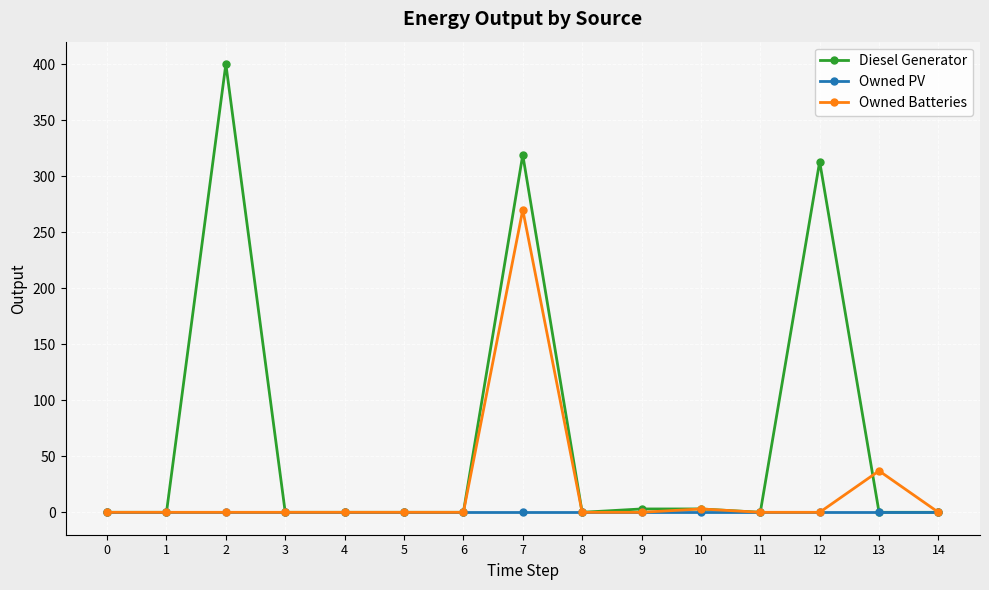

True or false: Owned Batteries has a value of 177 at 8.

False